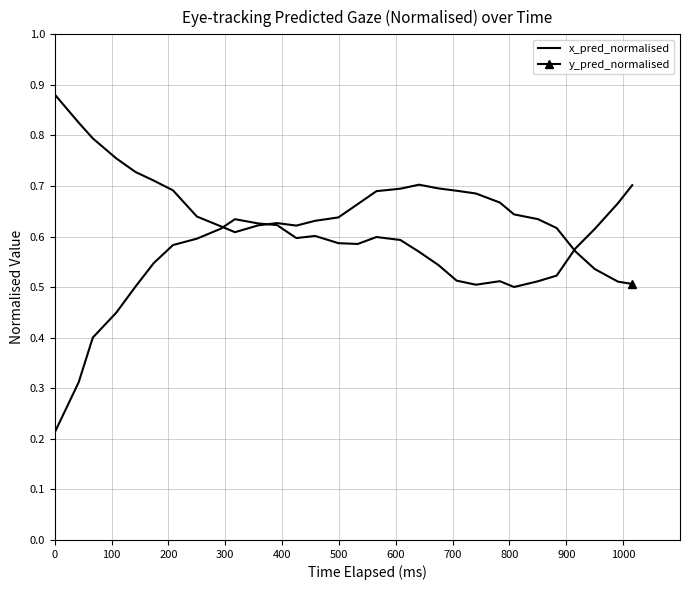

List the series in order of their peak value, highest first.

y_pred_normalised, x_pred_normalised